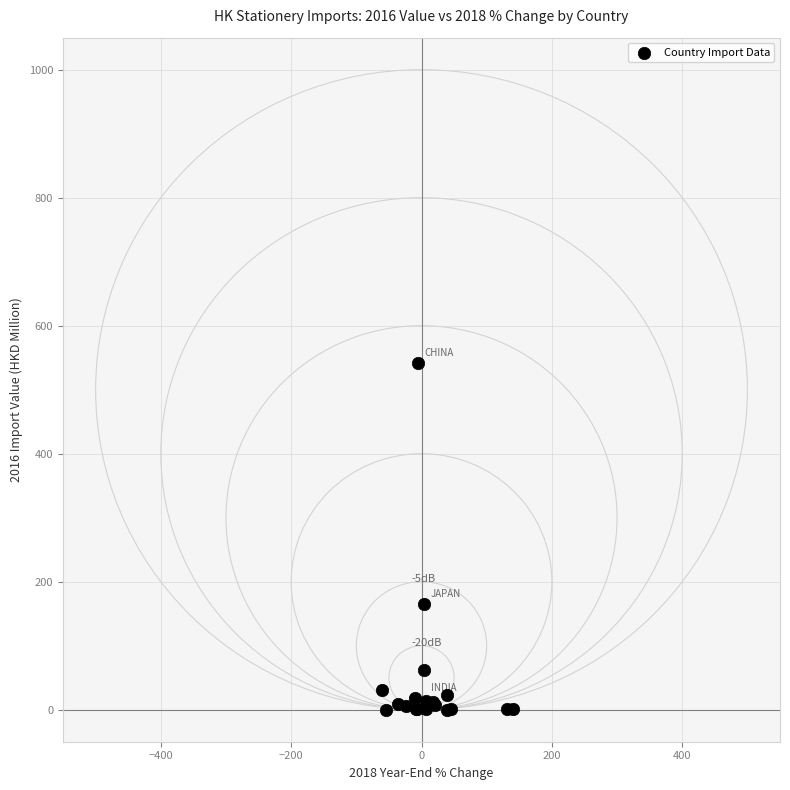

What Y value in the scatter plot is closest to 270?

165.6